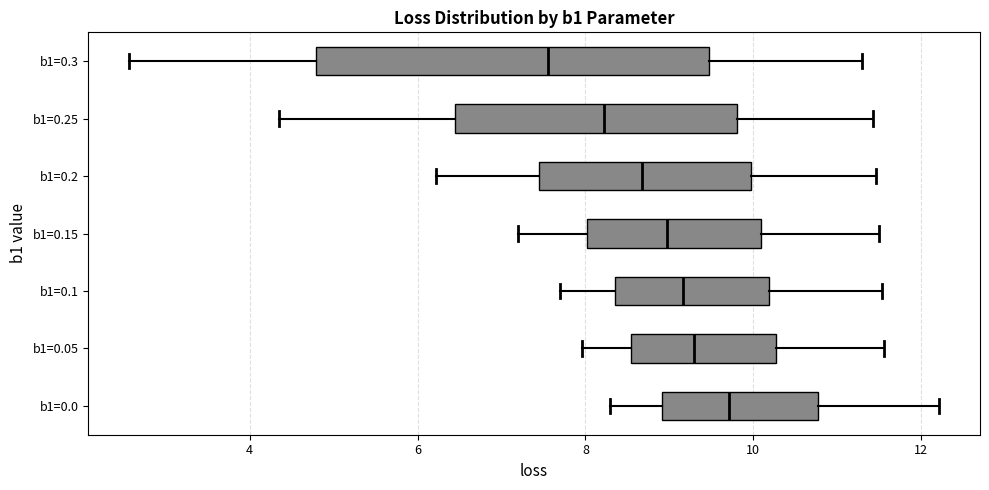

Reading bottom to top, transcribe this box plot: for each box, give where its median line is, the range the box spans, and where its two whiskers end, as read against the x-axis. The values are not printed on the chart, so give them approximately, as read against the axis.

b1=0.0: median 9.8, box 9.0 to 10.8, whiskers 8.2 to 12.2
b1=0.05: median 9.2, box 8.6 to 10.2, whiskers 8.0 to 11.6
b1=0.1: median 9.2, box 8.4 to 10.2, whiskers 7.8 to 11.6
b1=0.15: median 9.0, box 8.0 to 10.0, whiskers 7.2 to 11.4
b1=0.2: median 8.6, box 7.4 to 10.0, whiskers 6.2 to 11.4
b1=0.25: median 8.2, box 6.4 to 9.8, whiskers 4.4 to 11.4
b1=0.3: median 7.6, box 4.8 to 9.4, whiskers 2.6 to 11.4